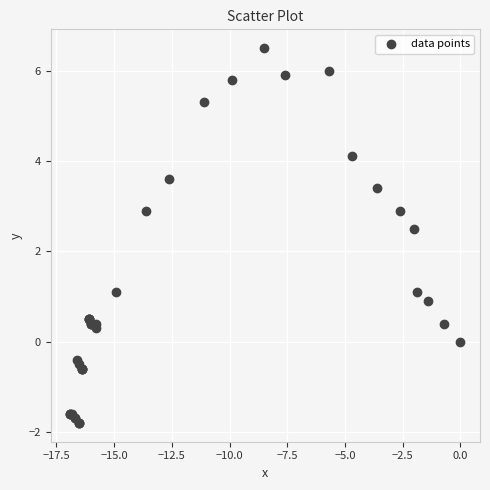

What Y value in the scatter plot is closest to 2?

2.5